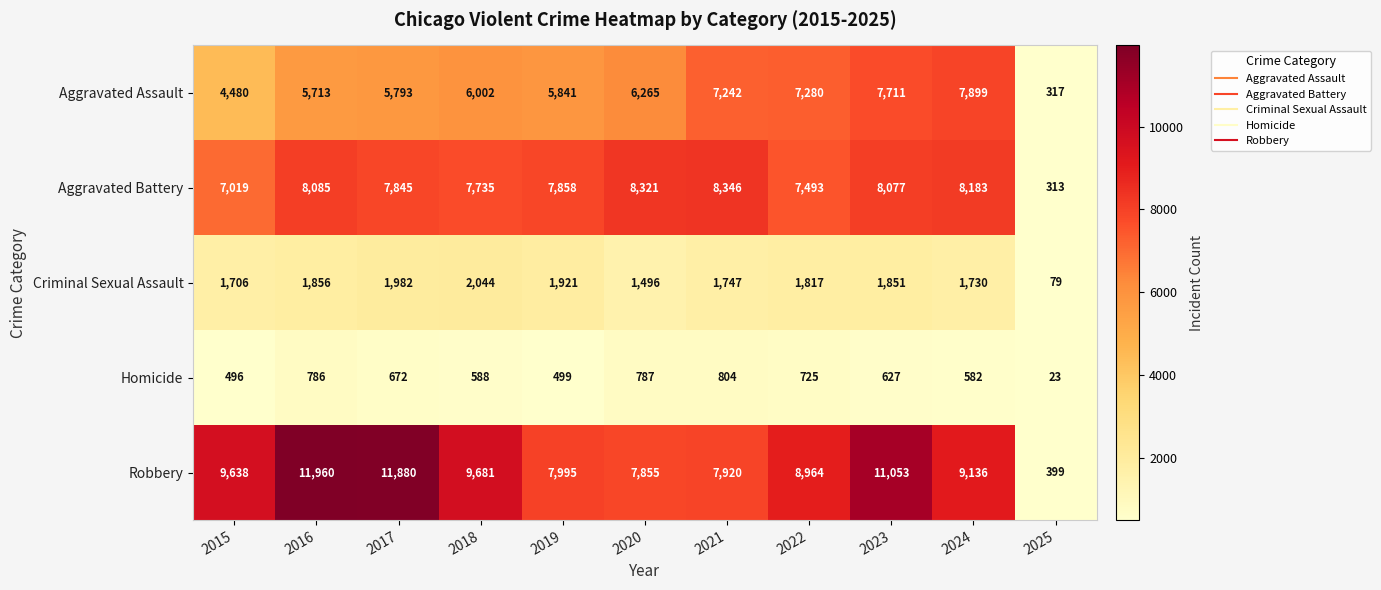

Between 2015 and 2021, which series saw the biggest shift?

Aggravated Assault